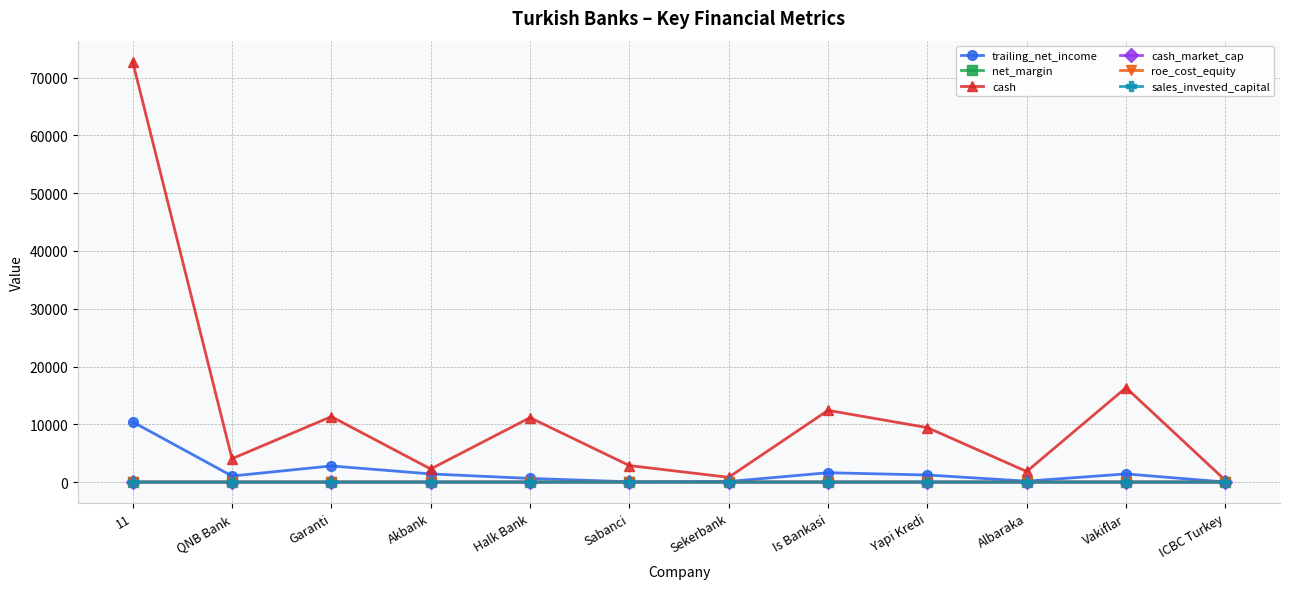

Between Yapi Kredi and Vakiflar, which series saw the biggest shift?

cash